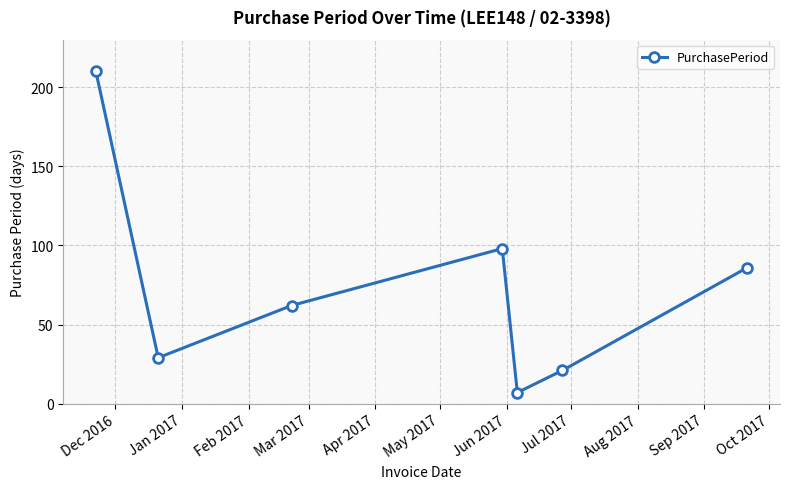

What is the average value?

73